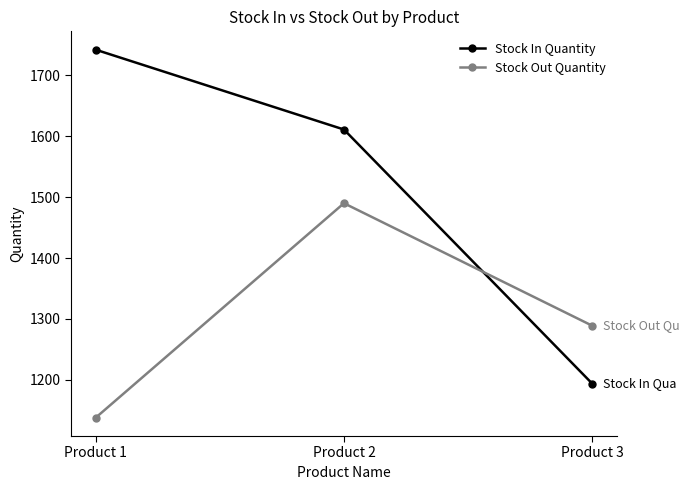

Which series has the largest range (max minus min)?

Stock In Quantity